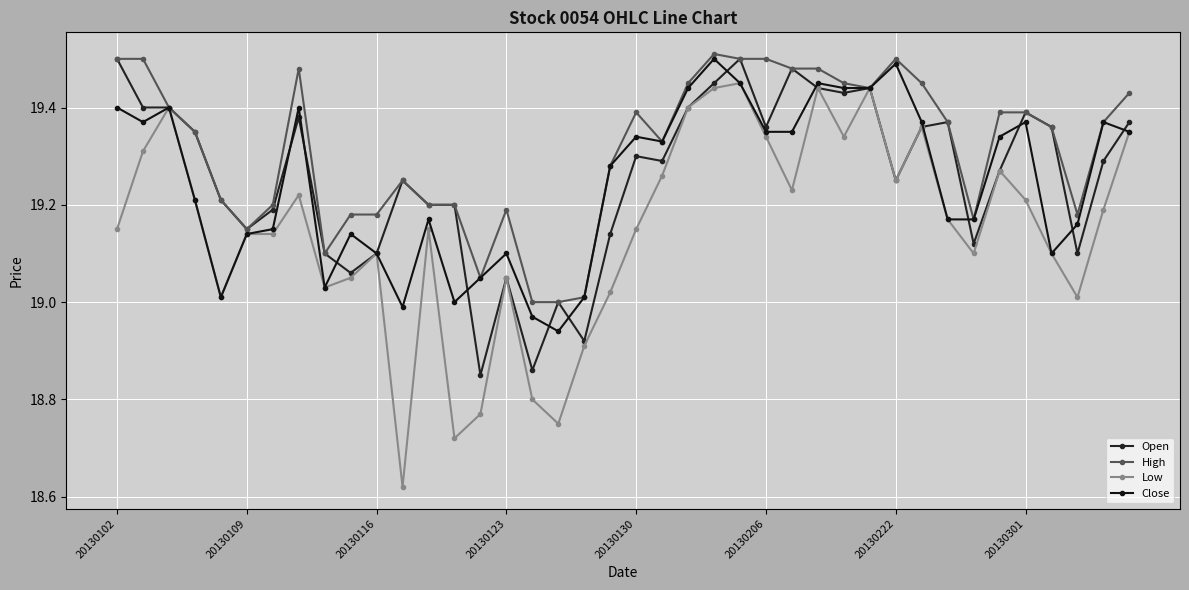

What is the label of the 28th point from the left?

27